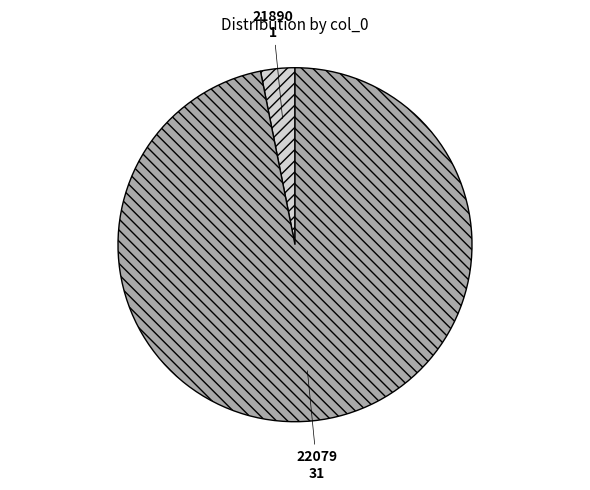

What is the ratio of the value at 22079 to the value at 21890?

31.0